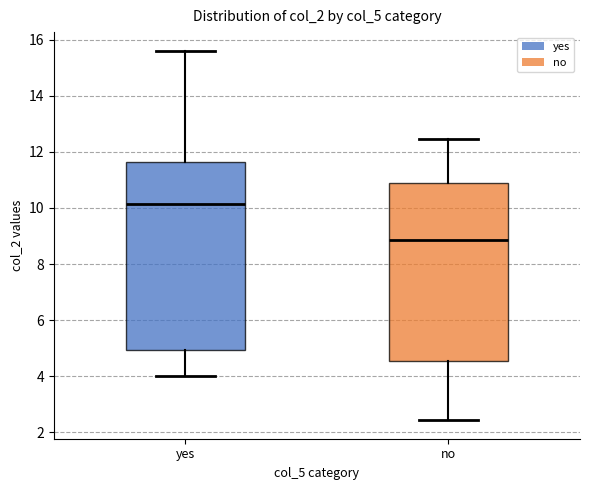

Where is the upper edge of the box for yes on the y-axis? The values are not printed on the chart, so give them approximately, as read against the axis.

11.6